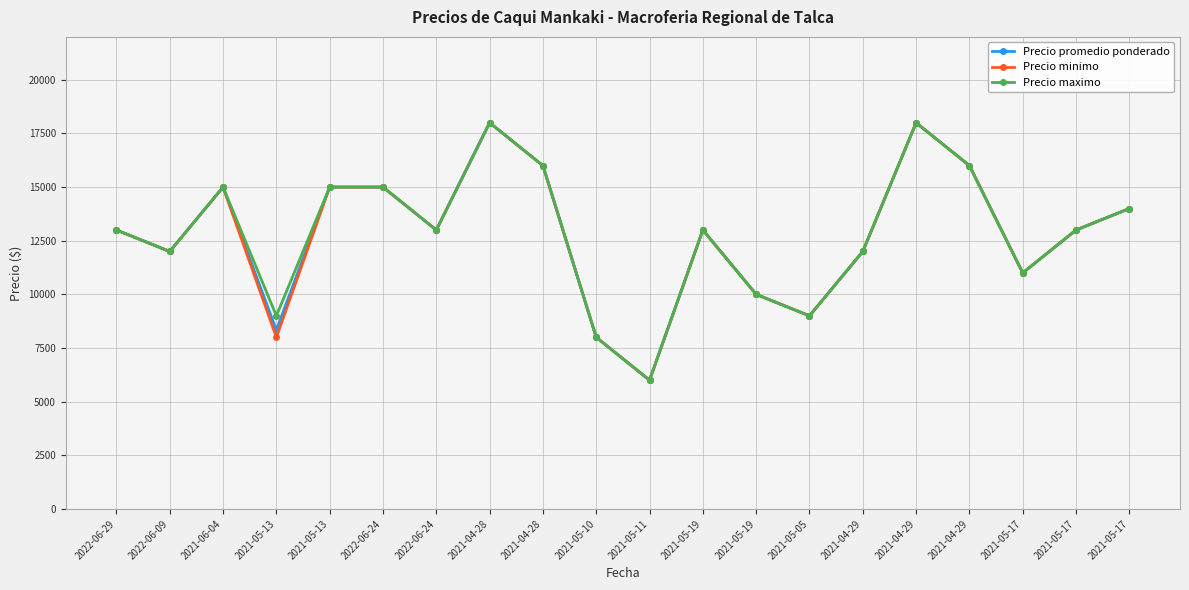

Is it true that Precio minimo equals 6000 at 2021-05-11?

True